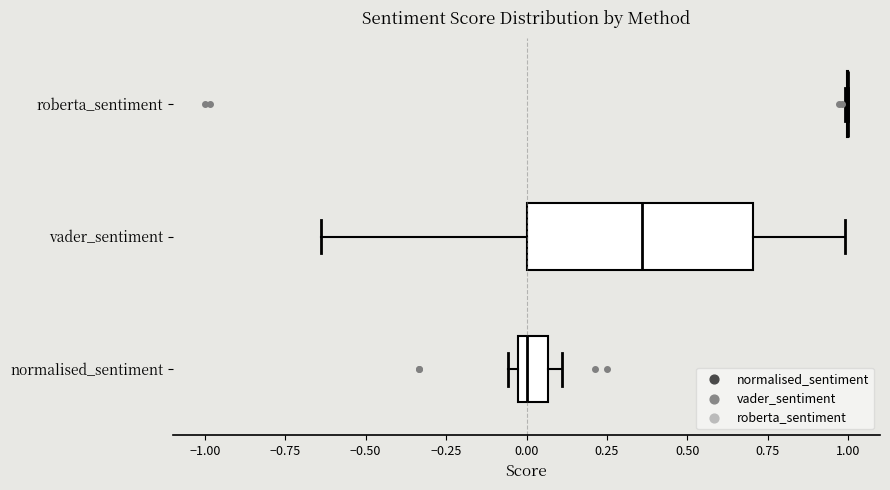

Where is the right edge of the box for normalised_sentiment on the x-axis? The values are not printed on the chart, so give them approximately, as read against the axis.

0.05